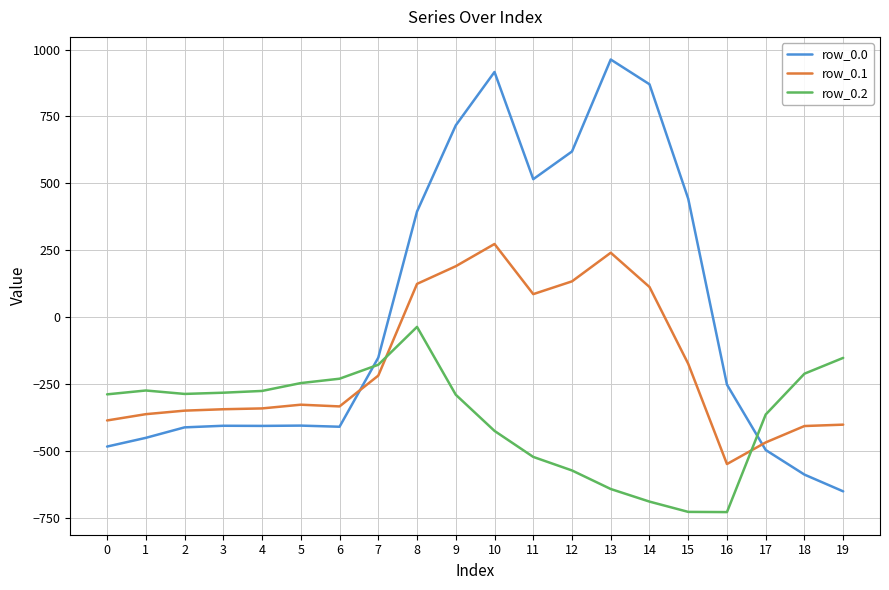

At 11, list the series in order from largest to smallest.

row_0.0, row_0.1, row_0.2